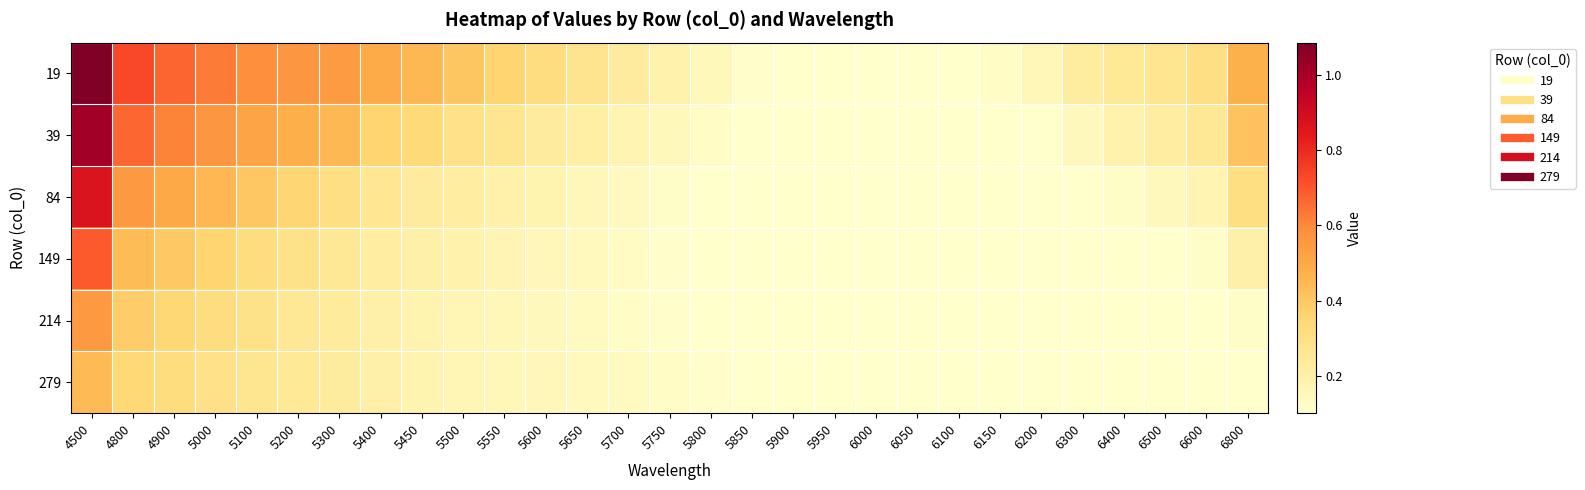

Reading right to left, extract all data points from this chart.

19: 6800=0.5	6600=0.3	6500=0.3	6400=0.2	6300=0.2	6200=0.2	6150=0.1	6100=0.1	6050=0.1	6000=0.1	5950=0.1	5900=0.1	5850=0.1	5800=0.1	5750=0.2	5700=0.2	5650=0.3	5600=0.3	5550=0.4	5500=0.4	5450=0.5	5400=0.5	5300=0.5	5200=0.6	5100=0.6	5000=0.6	4900=0.7	4800=0.7	4500=1.1
39: 6800=0.4	6600=0.3	6500=0.2	6400=0.2	6300=0.1	6200=0.1	6150=0.1	6100=0.1	6050=0.1	6000=0.1	5950=0.1	5900=0.1	5850=0.1	5800=0.1	5750=0.1	5700=0.2	5650=0.2	5600=0.2	5550=0.3	5500=0.3	5450=0.3	5400=0.4	5300=0.4	5200=0.5	5100=0.5	5000=0.6	4900=0.6	4800=0.7	4500=1.0
84: 6800=0.3	6600=0.2	6500=0.1	6400=0.1	6300=0.1	6200=0.1	6150=0.1	6100=0.1	6050=0.1	6000=0.1	5950=0.1	5900=0.1	5850=0.1	5800=0.1	5750=0.1	5700=0.1	5650=0.2	5600=0.2	5550=0.2	5500=0.2	5450=0.2	5400=0.3	5300=0.3	5200=0.4	5100=0.4	5000=0.5	4900=0.5	4800=0.6	4500=0.9
149: 6800=0.2	6600=0.1	6500=0.1	6400=0.1	6300=0.1	6200=0.1	6150=0.1	6100=0.1	6050=0.1	6000=0.1	5950=0.1	5900=0.1	5850=0.1	5800=0.1	5750=0.1	5700=0.1	5650=0.1	5600=0.2	5550=0.2	5500=0.2	5450=0.2	5400=0.2	5300=0.3	5200=0.3	5100=0.3	5000=0.4	4900=0.4	4800=0.4	4500=0.7
214: 6800=0.1	6600=0.1	6500=0.1	6400=0.1	6300=0.1	6200=0.1	6150=0.1	6100=0.1	6050=0.1	6000=0.1	5950=0.1	5900=0.1	5850=0.1	5800=0.1	5750=0.1	5700=0.1	5650=0.1	5600=0.1	5550=0.2	5500=0.2	5450=0.2	5400=0.2	5300=0.2	5200=0.3	5100=0.3	5000=0.3	4900=0.3	4800=0.4	4500=0.6
279: 6800=0.1	6600=0.1	6500=0.1	6400=0.1	6300=0.1	6200=0.1	6150=0.1	6100=0.1	6050=0.1	6000=0.1	5950=0.1	5900=0.1	5850=0.1	5800=0.1	5750=0.1	5700=0.1	5650=0.1	5600=0.2	5550=0.2	5500=0.2	5450=0.2	5400=0.2	5300=0.2	5200=0.2	5100=0.3	5000=0.3	4900=0.3	4800=0.3	4500=0.4